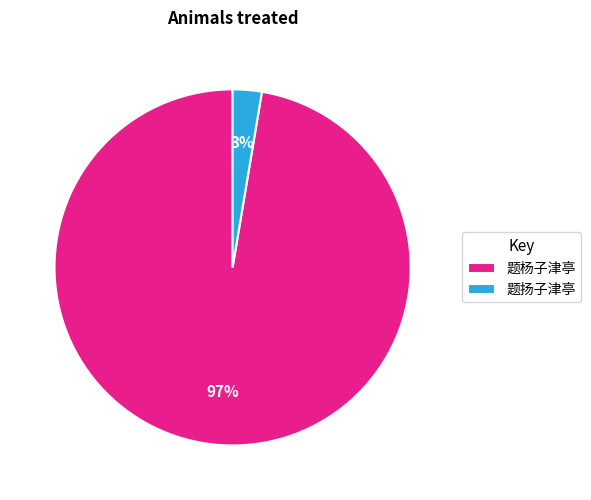

True or false: 题扬子津亭 accounts for 3% of the total.

True